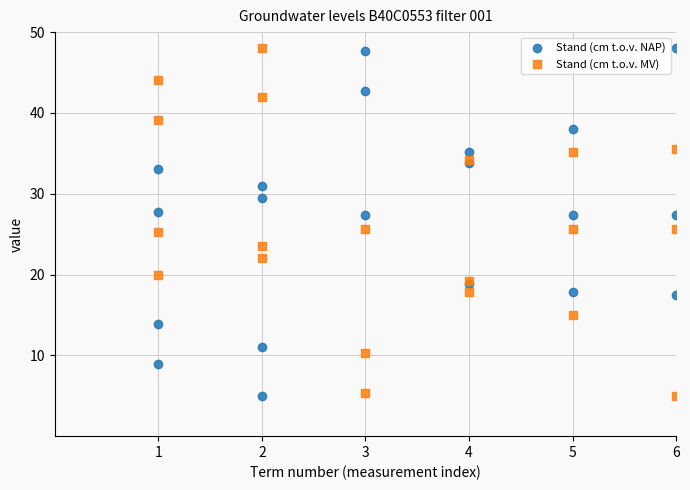

What is the X range (max minus min) for the scatter plot?

5.0